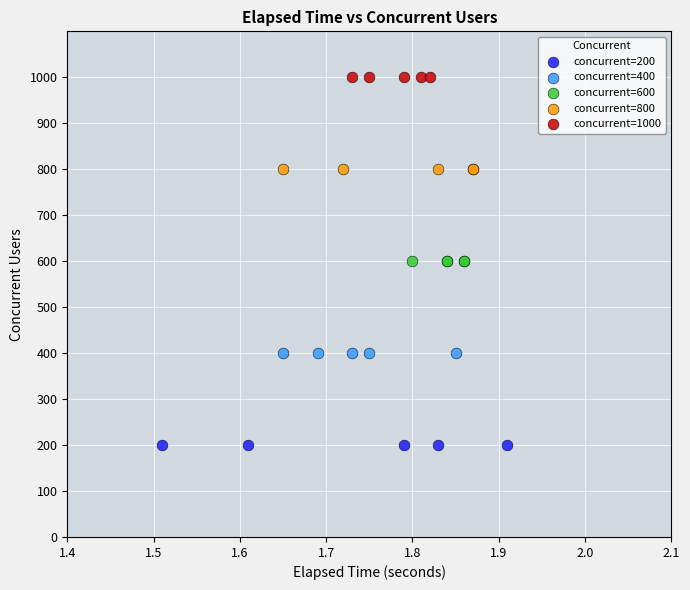

Which series contains the lowest Y value?

concurrent=200